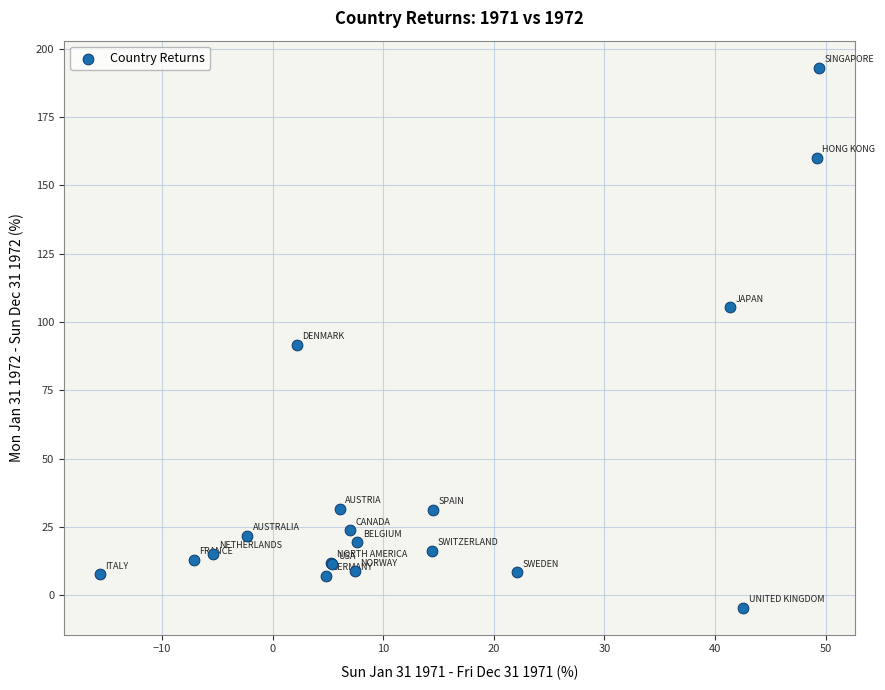

What Y value in the scatter plot is closest to 94?

91.6